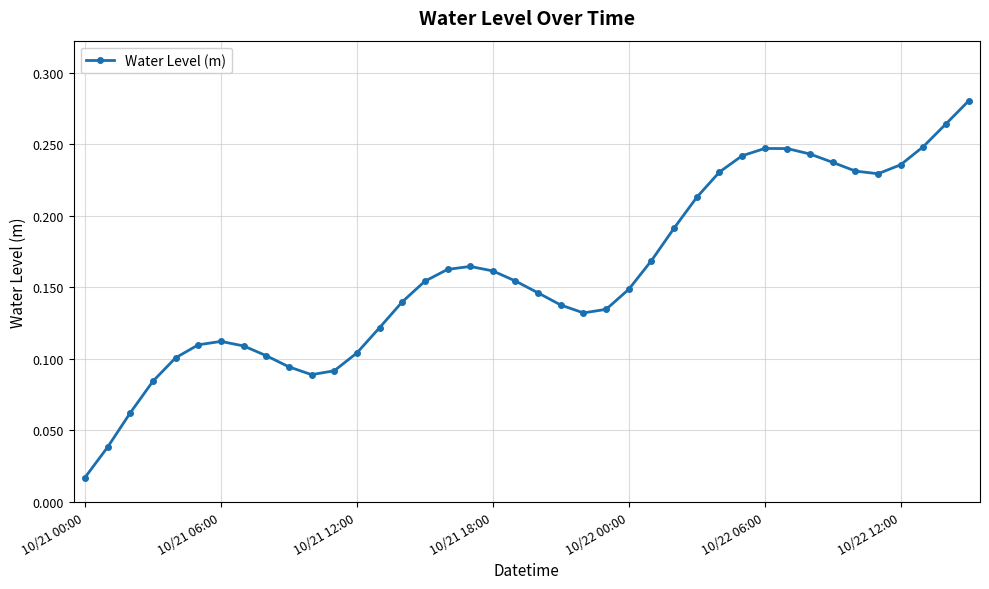

What is the sum of all values?

6.4